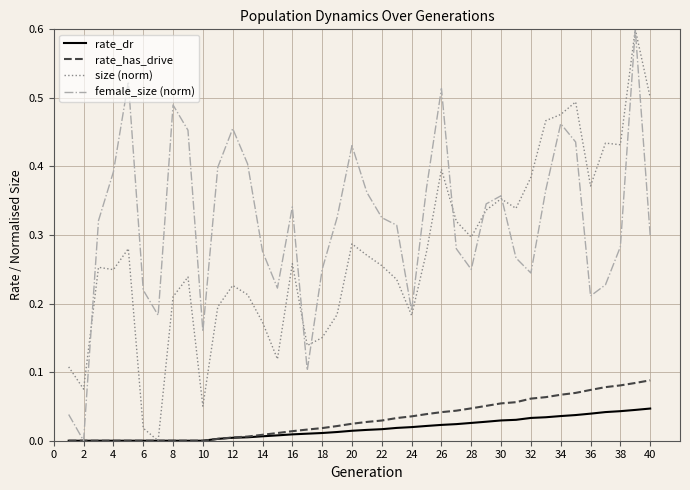

What is the maximum value shown in the chart?

0.6